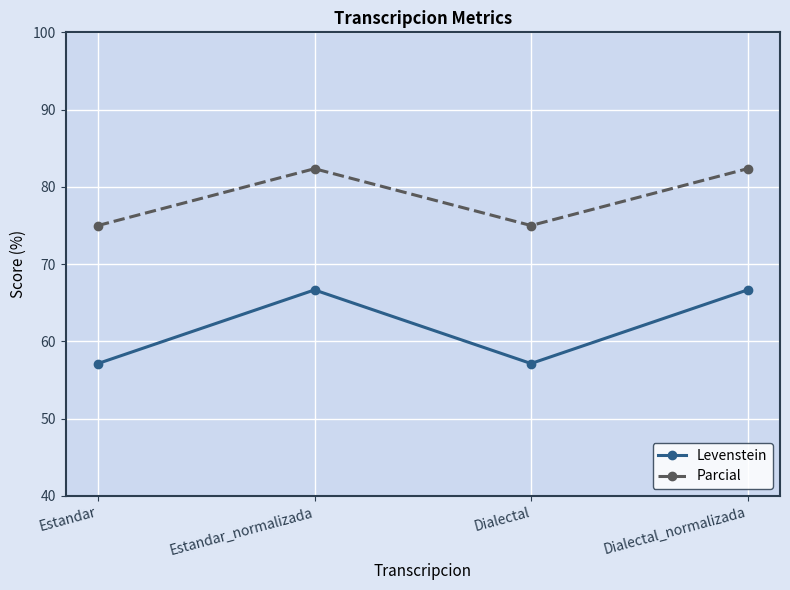

Reading right to left, list all the values displayed in this chart.

Levenstein: Dialectal_normalizada=66.7	Dialectal=57.1	Estandar_normalizada=66.7	Estandar=57.1
Parcial: Dialectal_normalizada=82.4	Dialectal=75.0	Estandar_normalizada=82.4	Estandar=75.0